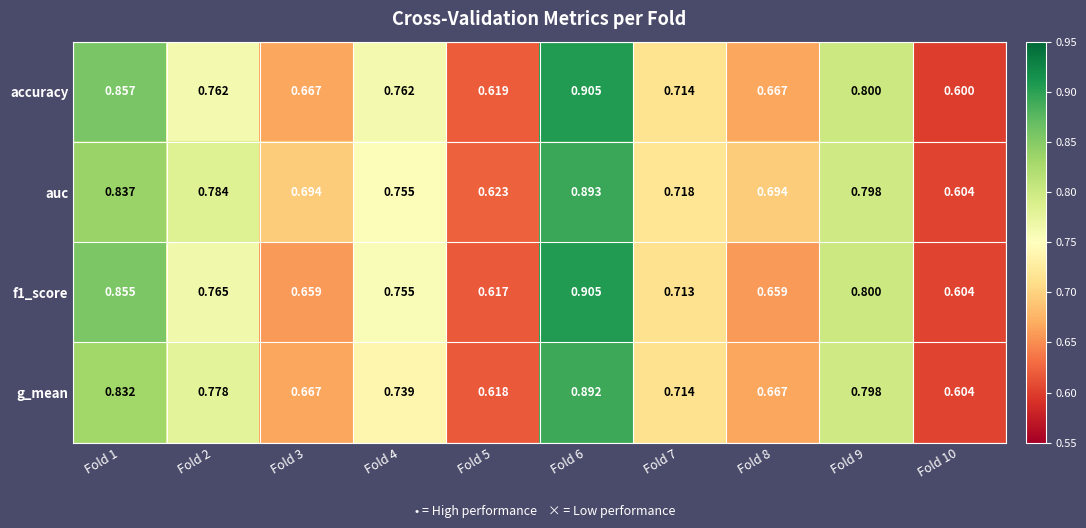

Is the value of accuracy at Fold 3 greater than the value of f1_score at Fold 6?

No